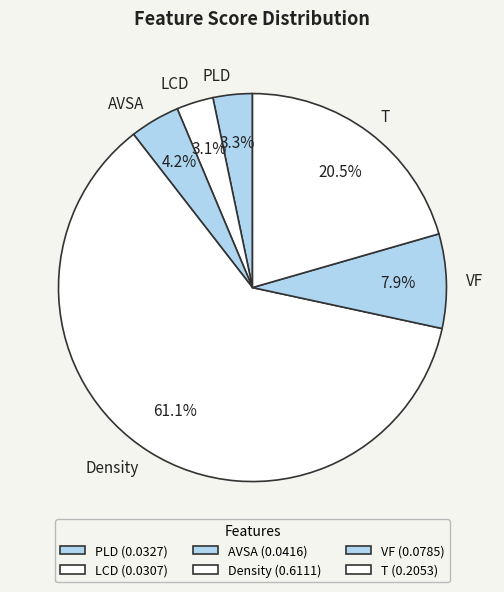

Count the number of slices in the pie.

6